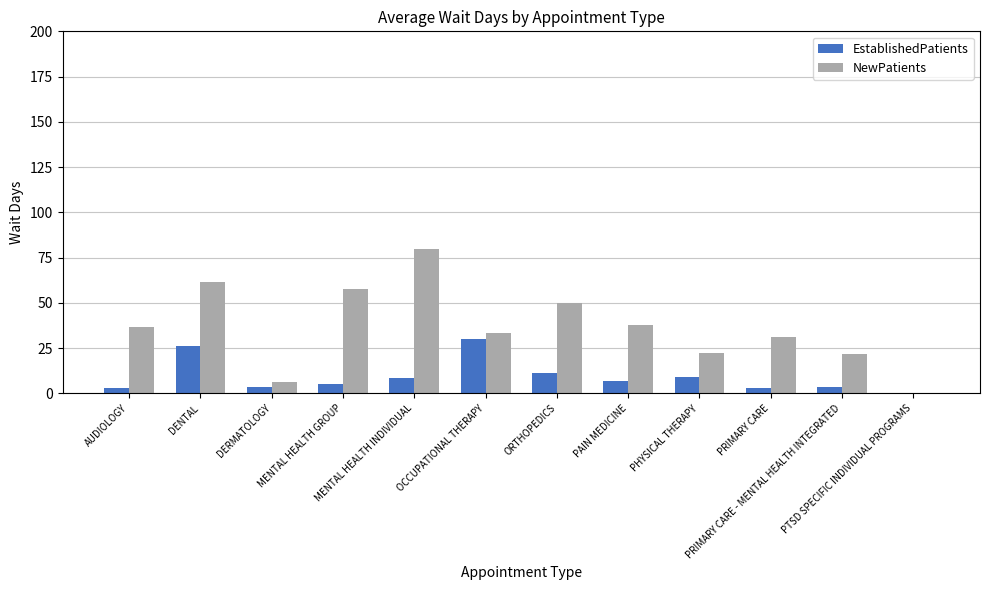

What is the maximum value shown in the chart?

80.0